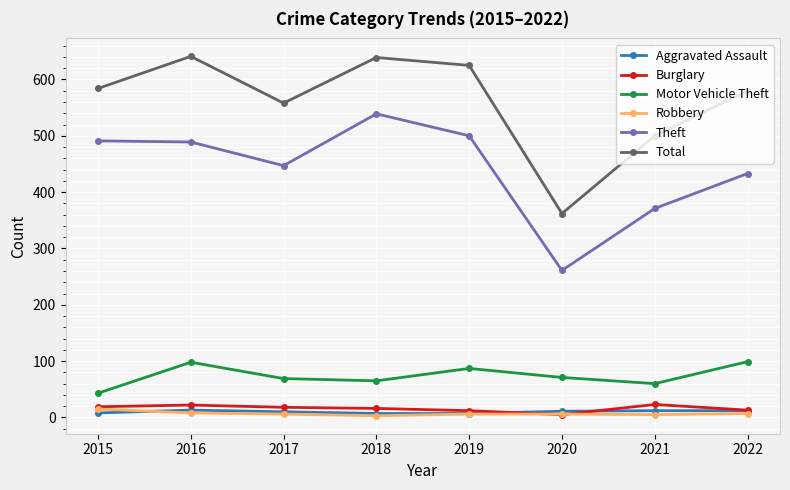

Which series changed the most between 2015 and 2021?

Theft